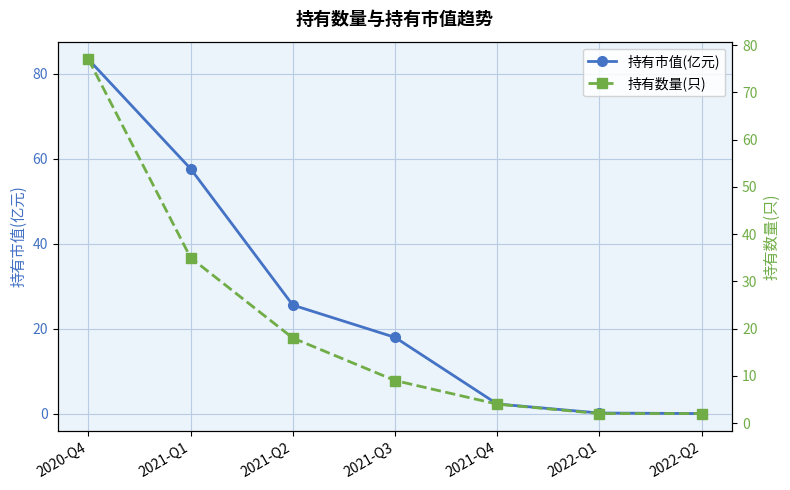

How many lines are shown in the chart?

2